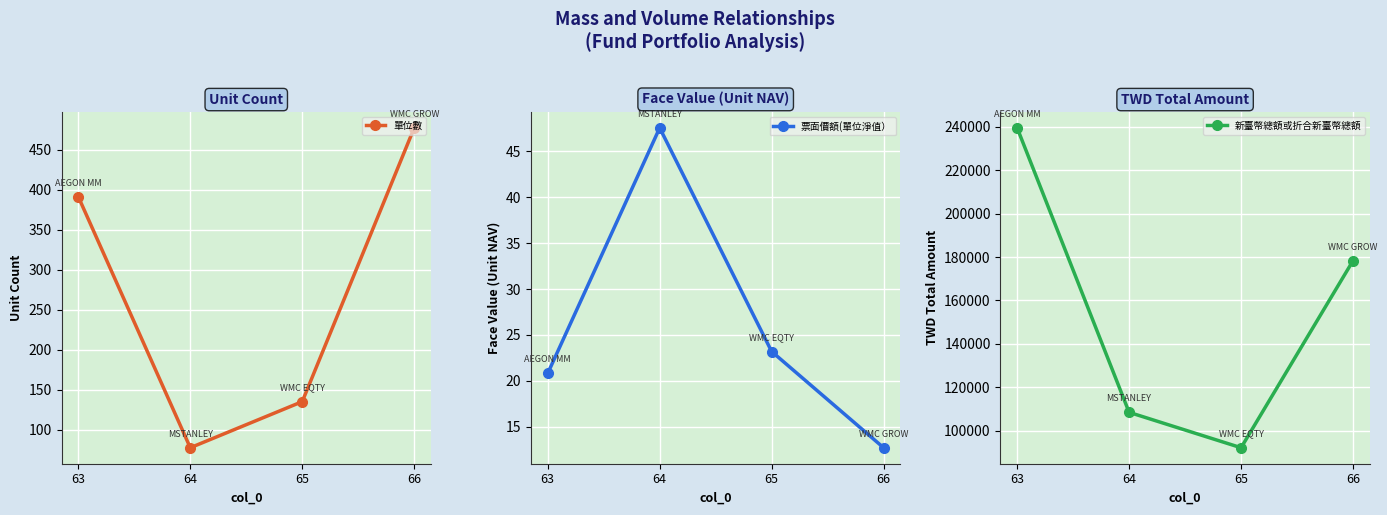

True or false: 單位數 and 票面價額(單位淨值） cross at least once.

False